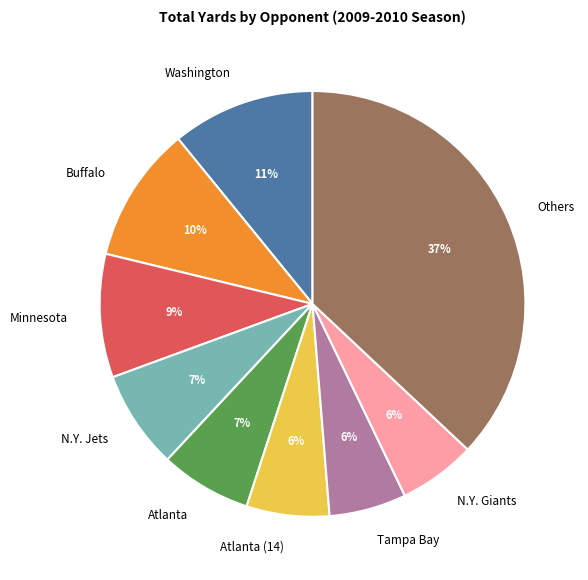

To the nearest percent, what is the difference between the largest and smallest slice percentages?

31%